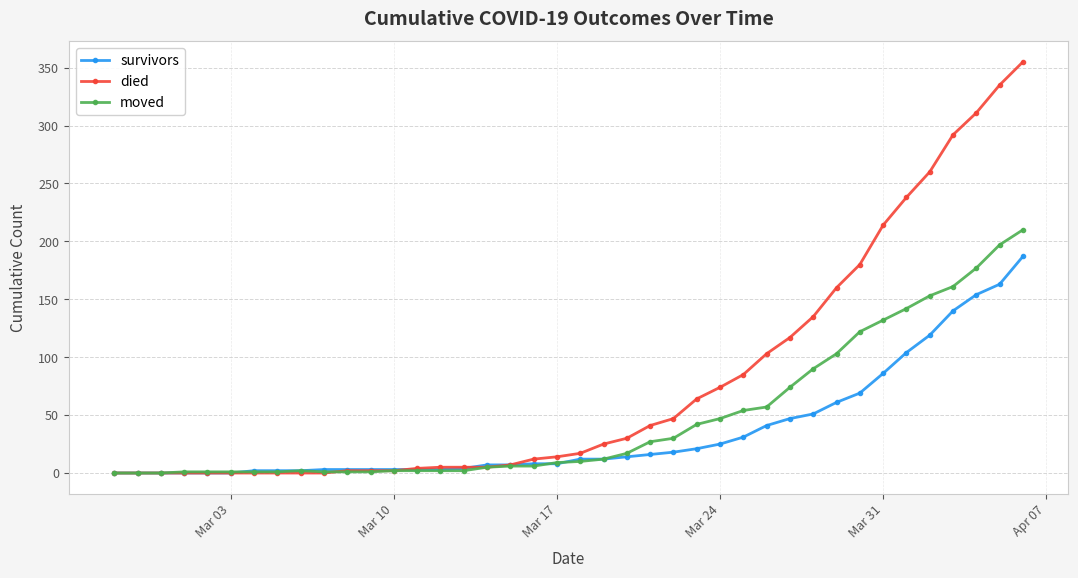

What is the maximum value for died?

355